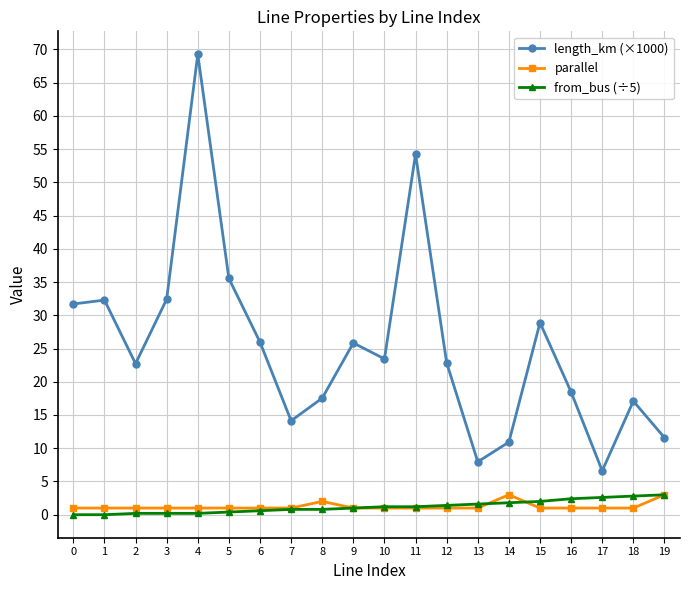

Is the value of length_km (×1000) at 12 greater than the value of parallel at 11?

Yes